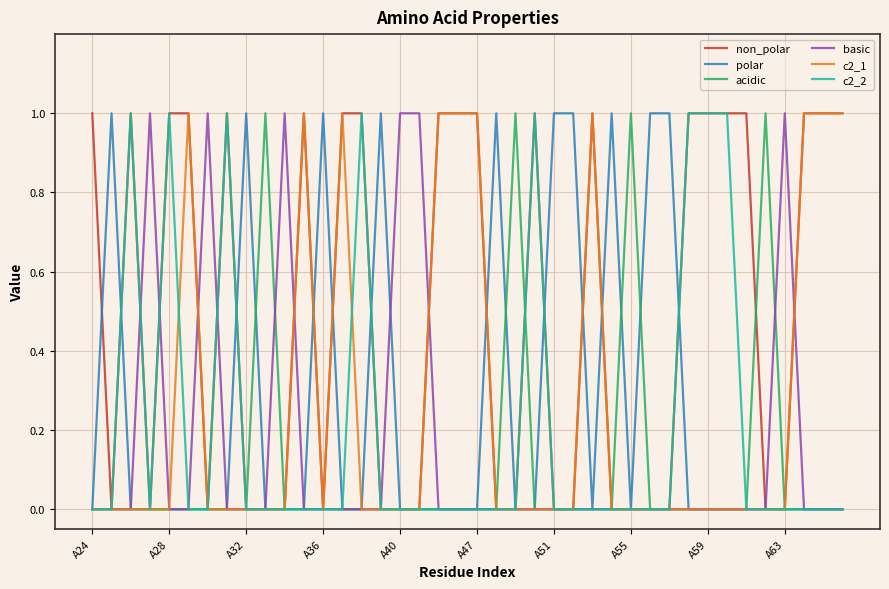

Which series has the largest total across all categories?

non_polar